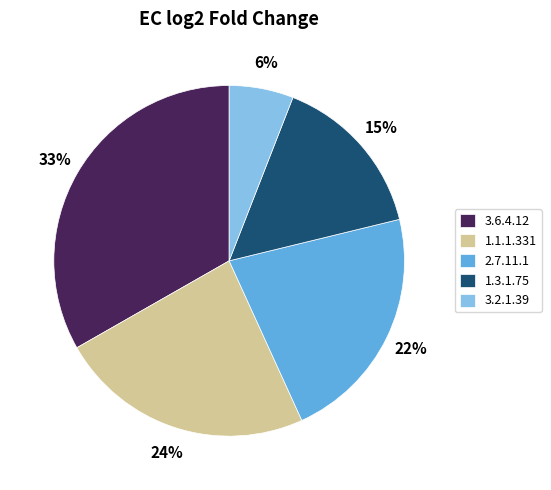

Is the sum of 1.3.1.75 and 2.7.11.1 greater than half?

No